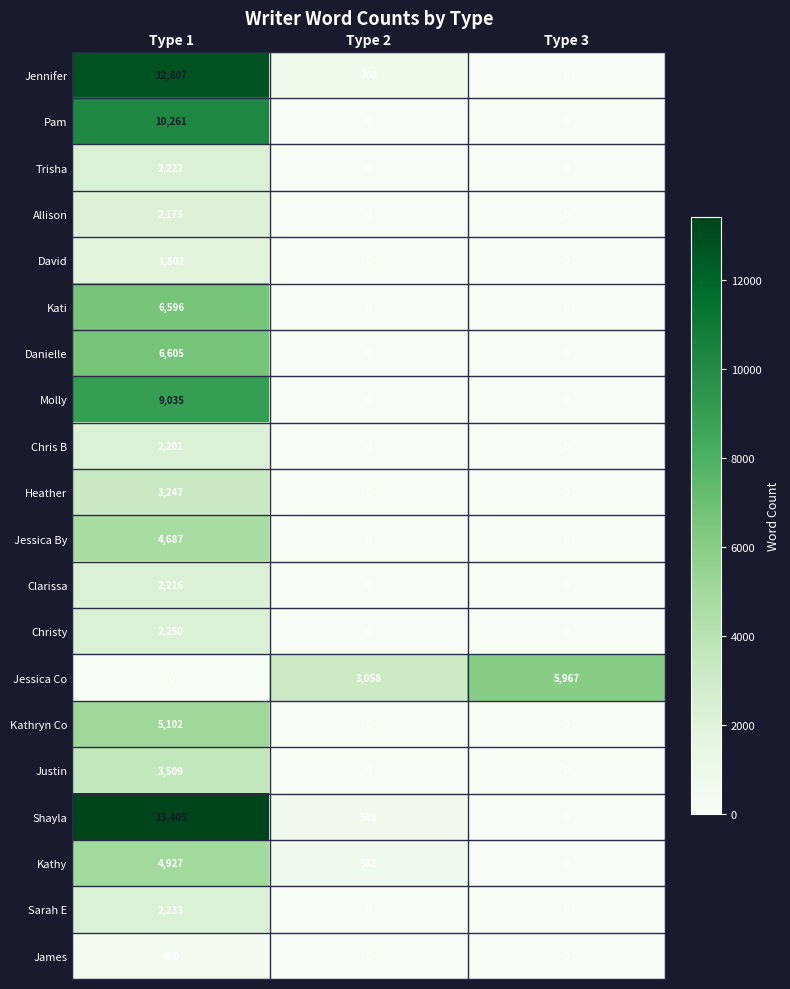

Count the Justin values in the range 0 to 3509.

3